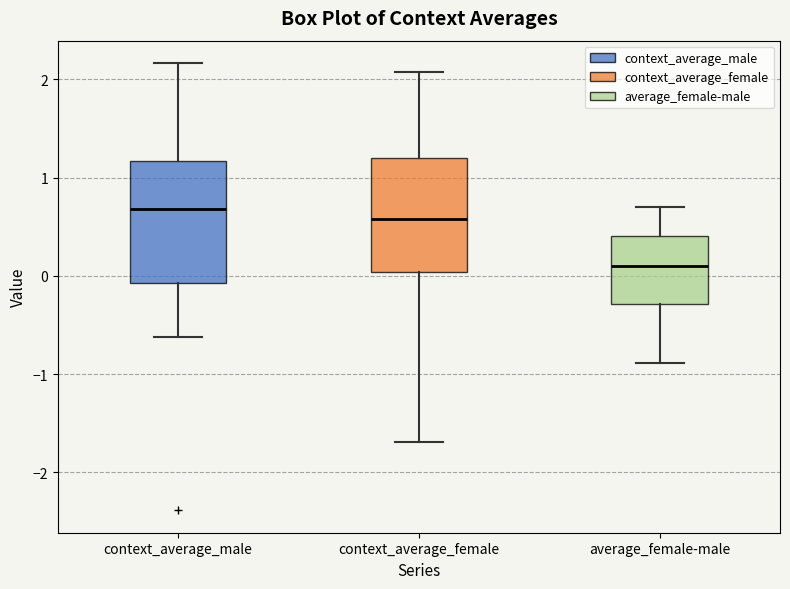

Reading left to right, transcribe this box plot: for each box, give where its median line is, the range the box spans, and where its two whiskers end, as read against the y-axis. The values are not printed on the chart, so give them approximately, as read against the axis.

context_average_male: median 0.7, box -0.1 to 1.2, whiskers -0.6 to 2.2
context_average_female: median 0.6, box 0.0 to 1.2, whiskers -1.7 to 2.1
average_female-male: median 0.1, box -0.3 to 0.4, whiskers -0.9 to 0.7